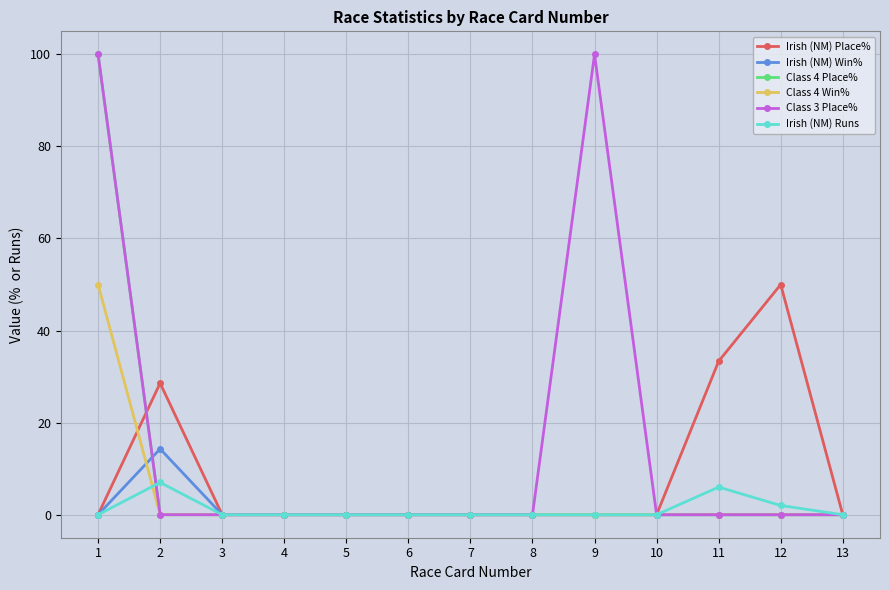

Does the chart have visible grid lines?

Yes